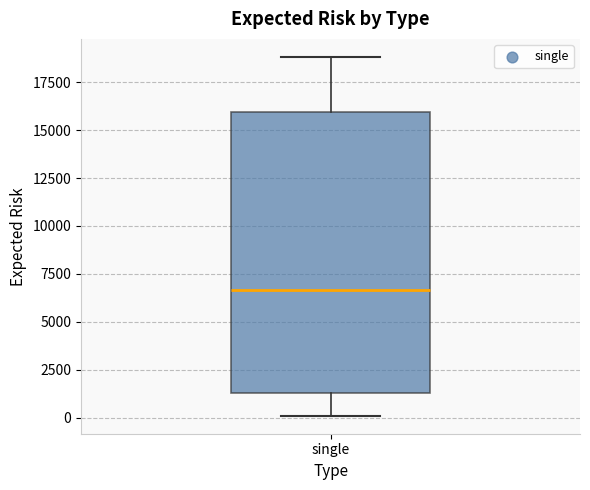

Read this box plot against the y-axis: the position of the median line, the range covered by the box, and the ends of both whiskers. The values are not printed on the chart, so give them approximately, as read against the axis.

median 6500, box 1500 to 16000, whiskers 0 to 19000